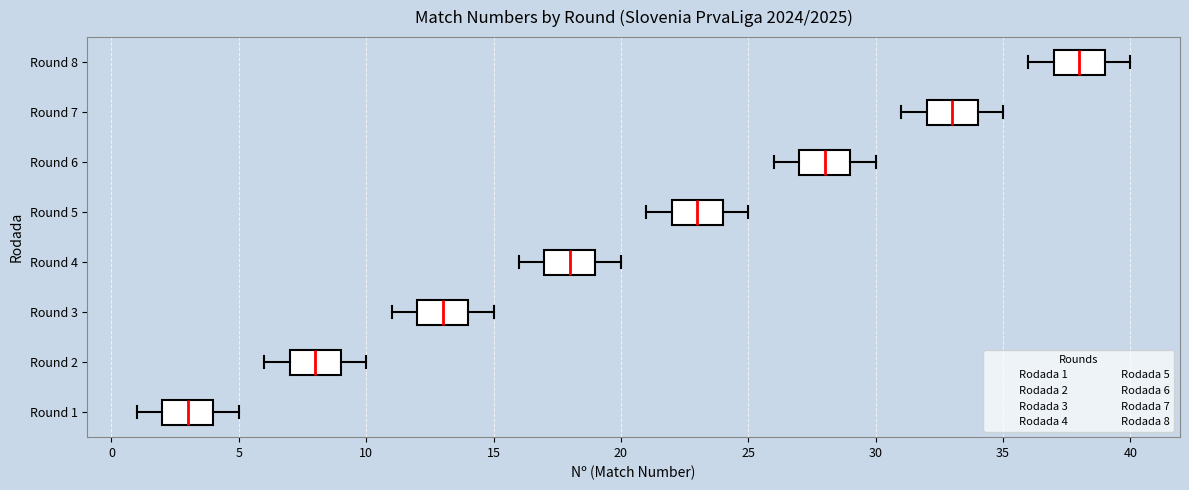

Which box has the furthest to the right median line?

Round 8